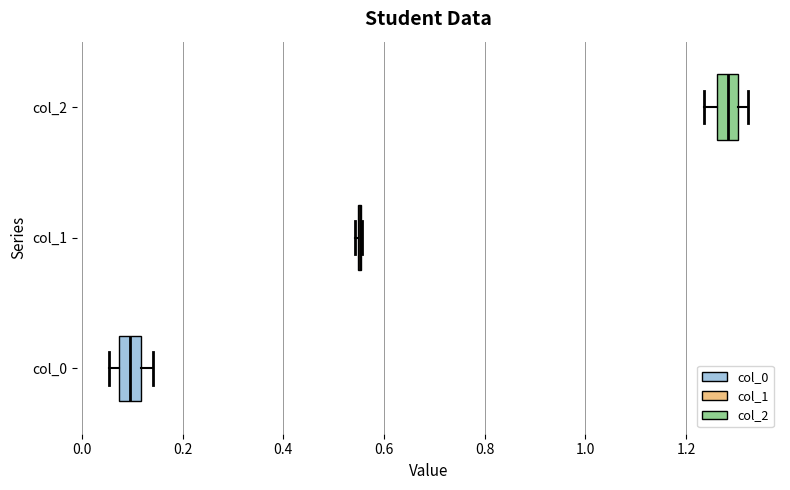

Reading bottom to top, transcribe this box plot: for each box, give where its median line is, the range the box spans, and where its two whiskers end, as read against the x-axis. The values are not printed on the chart, so give them approximately, as read against the axis.

col_0: median 0.10, box 0.08 to 0.12, whiskers 0.06 to 0.14
col_1: box collapsed to a line at 0.56, whiskers 0.54 to 0.56
col_2: median 1.28, box 1.26 to 1.30, whiskers 1.24 to 1.32